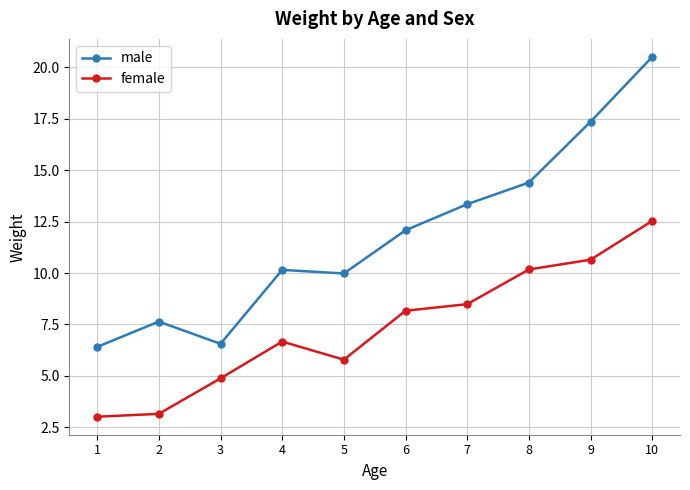

True or false: male and female intersect in this chart.

False